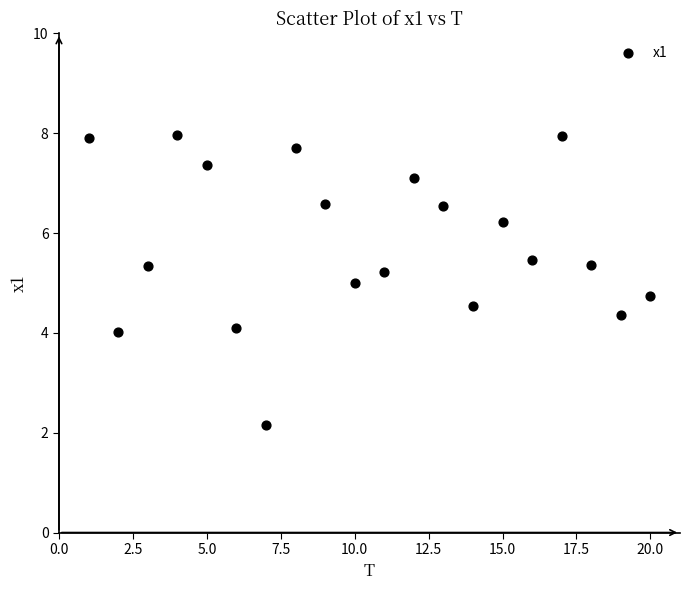

What is the range of Y values (max minus min)?

5.8